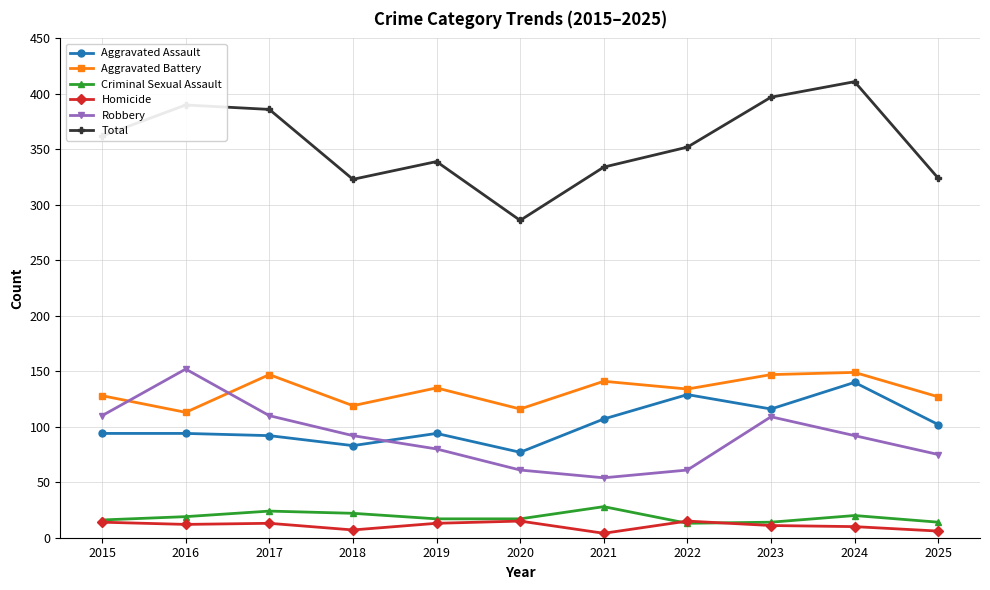

Which series has the largest range (max minus min)?

Total